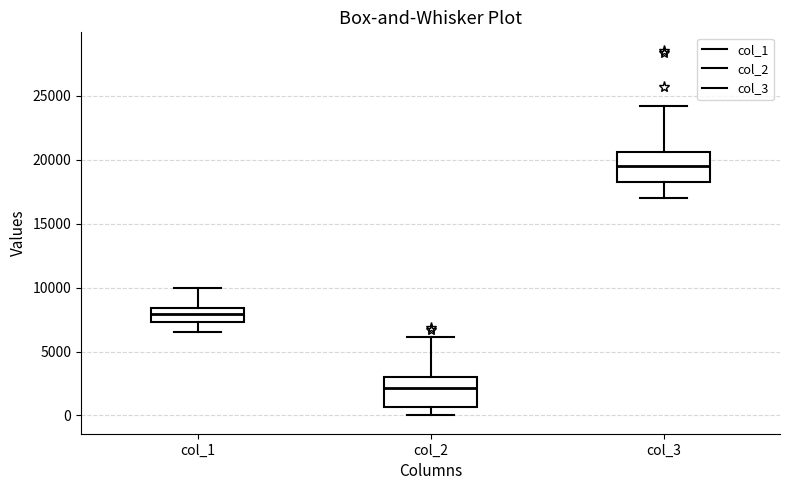

Reading left to right, read every box against the y-axis: the position of its median line, the range the box covers, and the ends of its whiskers. The values are not printed on the chart, so give them approximately, as read against the axis.

col_1: median 8000, box 7500 to 8500, whiskers 6500 to 10000
col_2: median 2000, box 500 to 3000, whiskers 0 to 6000
col_3: median 19500, box 18000 to 20500, whiskers 17000 to 24000